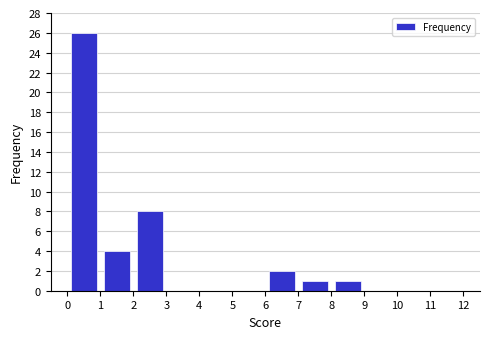

Reading left to right, list every bar in this chart as the range it spans on the x-axis followed by its height. The values are not printed on the chart, so give them approximately, as read against the axis.

0 to 1: 26
1 to 2: 4
2 to 3: 8
3 to 4: 0
4 to 5: 0
5 to 6: 0
6 to 7: 2
7 to 8: 1
8 to 9: 1
9 to 10: 0
10 to 11: 0
11 to 12: 0